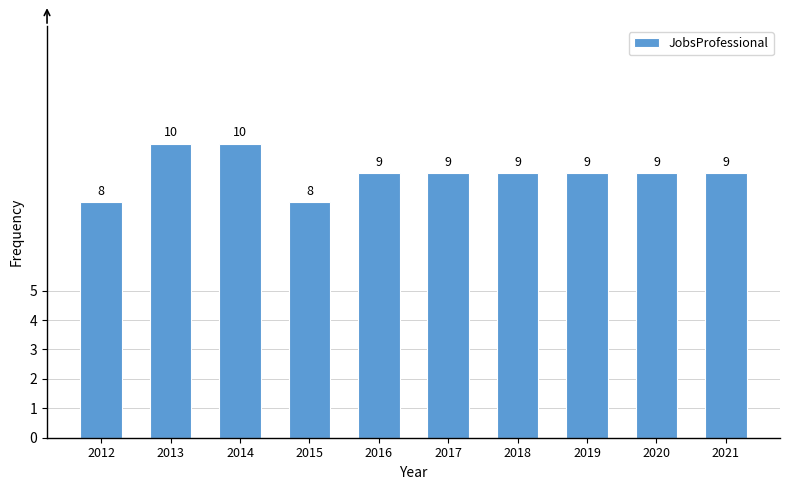

What is the value of the 7th bar from the left?

9